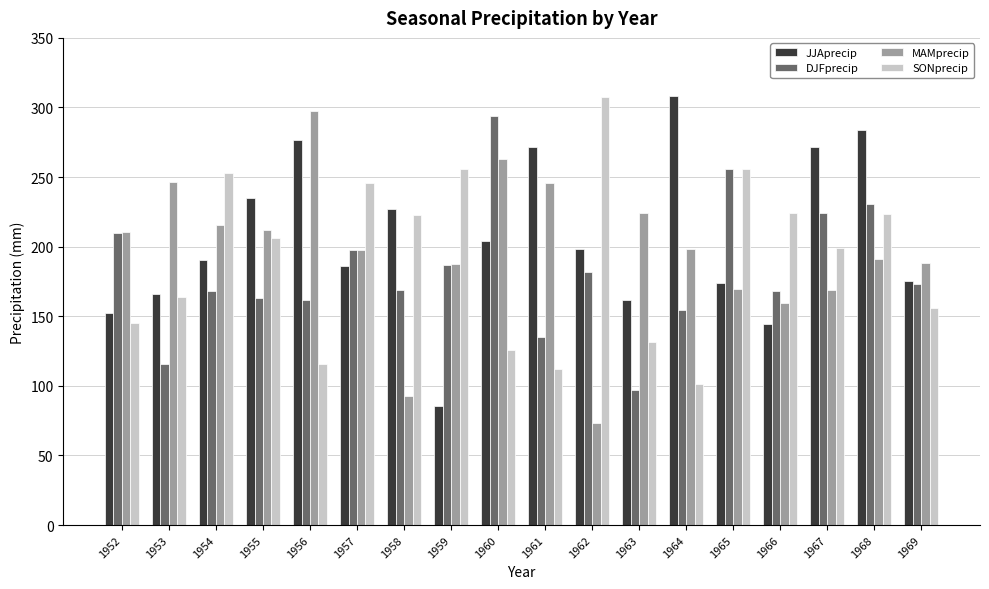

The value of SONprecip at 1953 is 55.3. True or false?

False